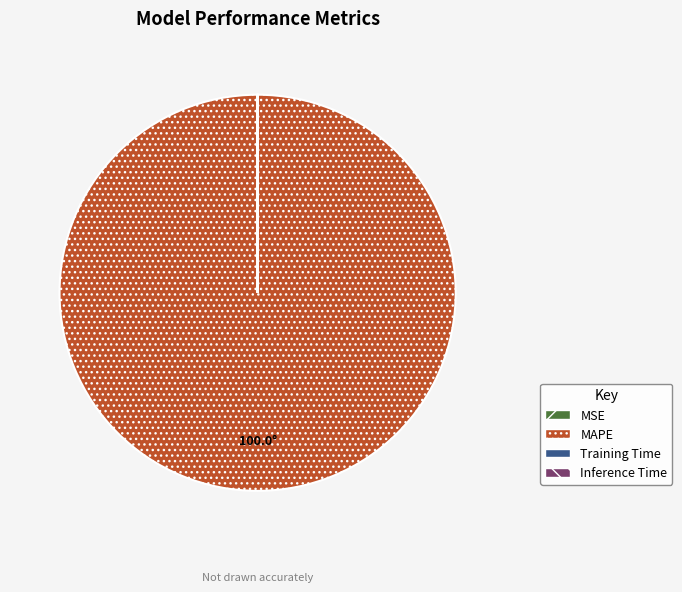

Which category has the biggest portion of the pie?

MAPE